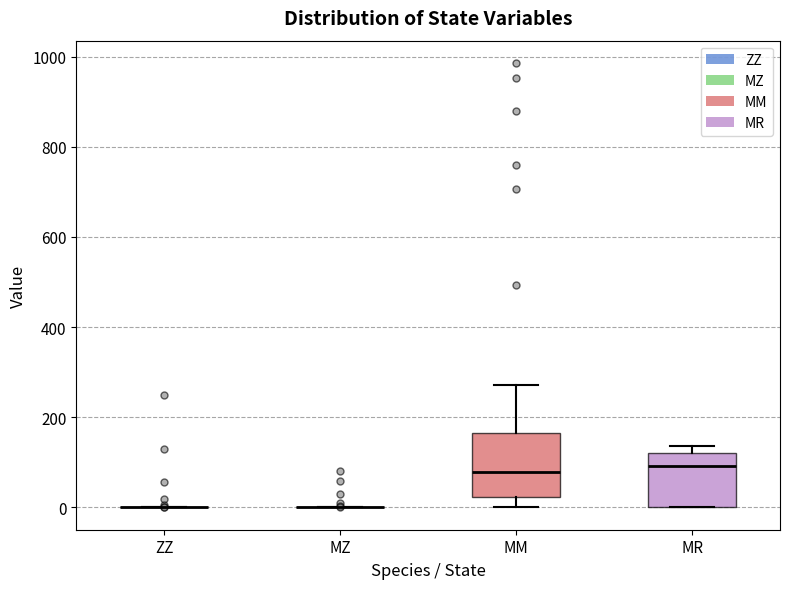

Where is the lower edge of the box for MM on the y-axis? The values are not printed on the chart, so give them approximately, as read against the axis.

20